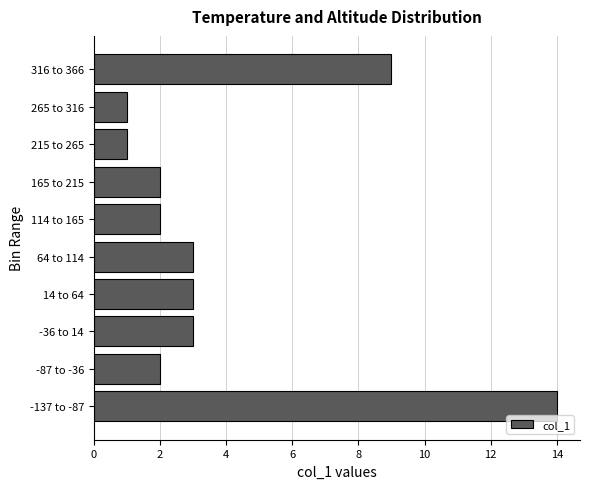

Reading top to bottom, extract all data points from this chart.

316 to 366=9	265 to 316=1	215 to 265=1	165 to 215=2	114 to 165=2	64 to 114=3	14 to 64=3	-36 to 14=3	-87 to -36=2	-137 to -87=14